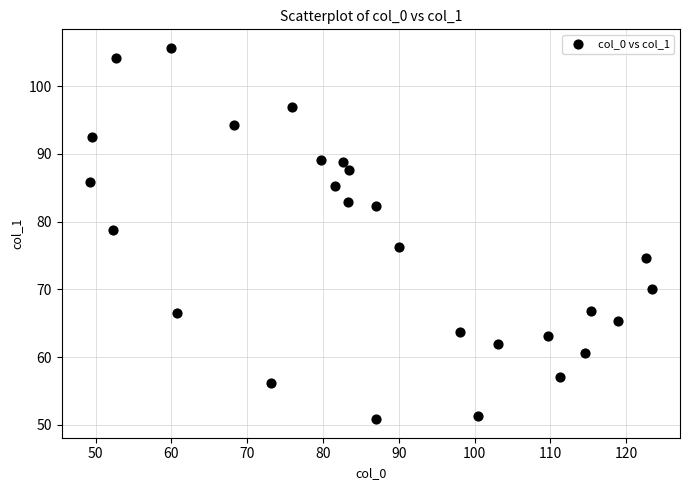

What is the range of X values (max minus min)?

74.2